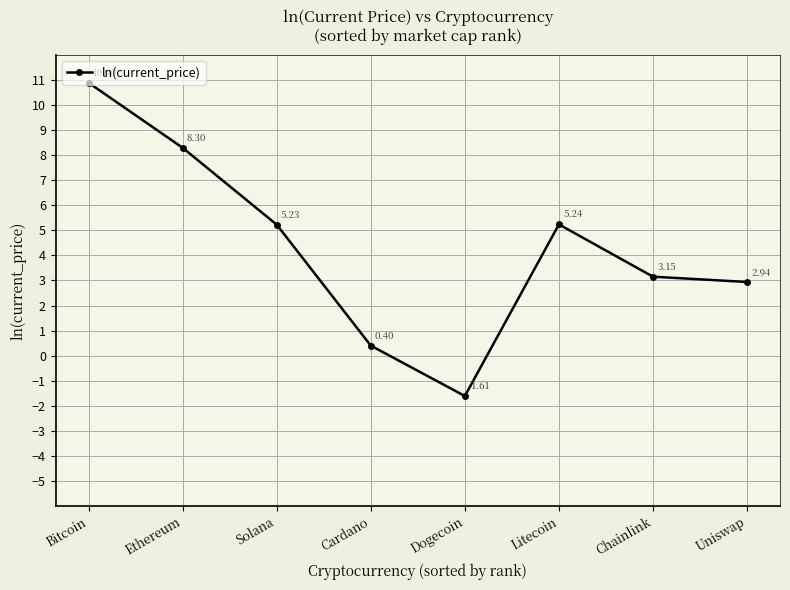

What is the difference between the second highest and second lowest values?

7.9